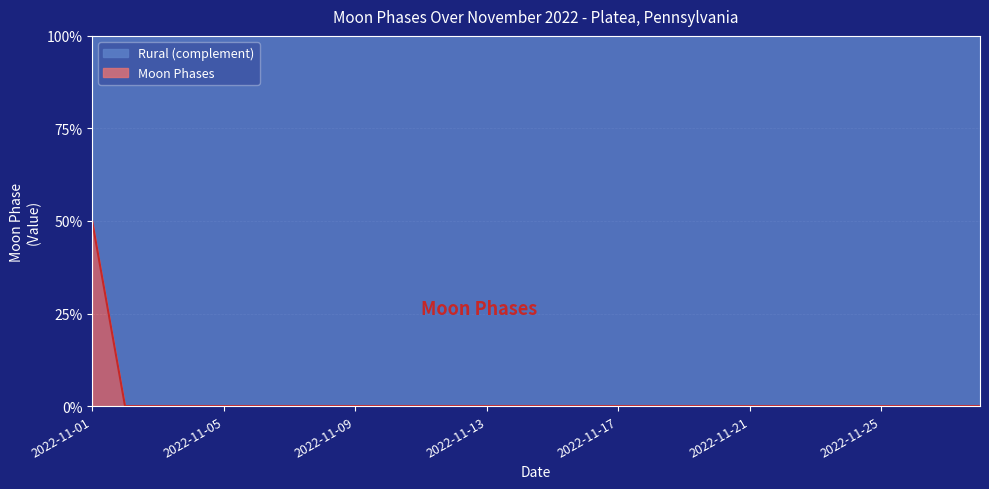

The value at 2022-11-02 is -1. True or false?

False